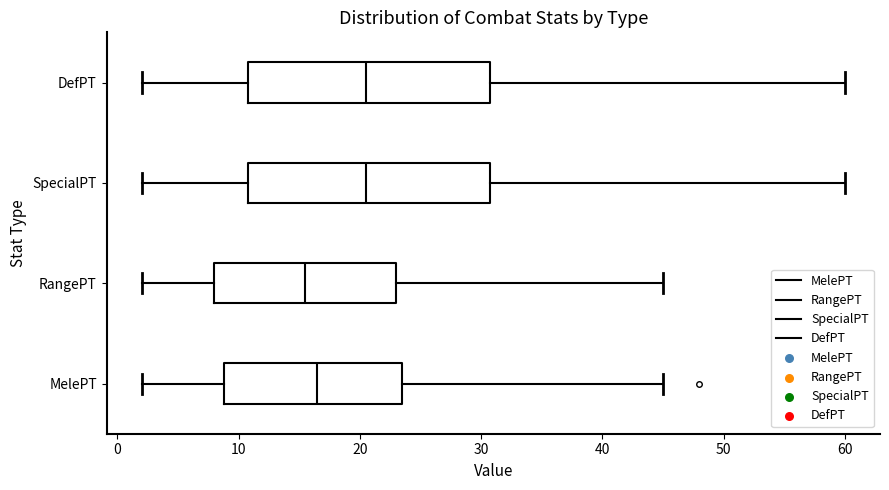

Where does the right whisker of the box for RangePT end on the x-axis? The values are not printed on the chart, so give them approximately, as read against the axis.

45